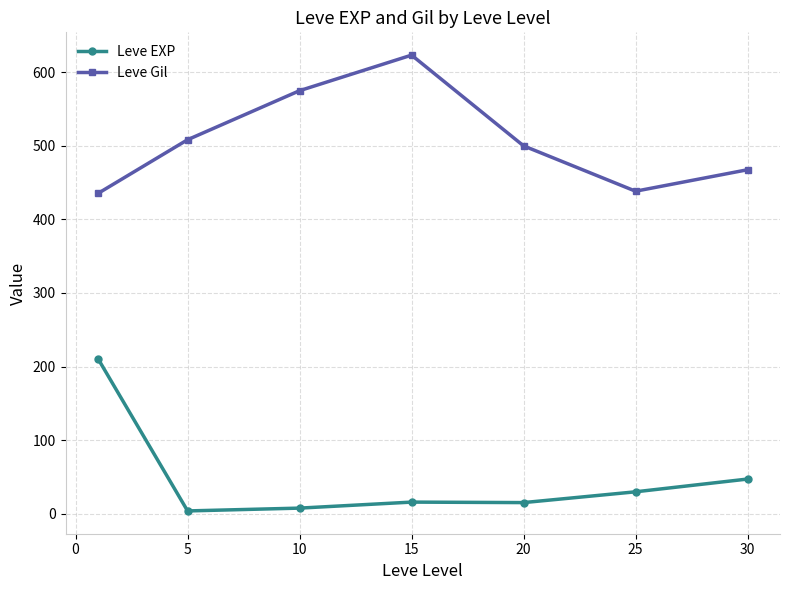

What is the value of the Leve EXP point at the 7th from the left?

47.0